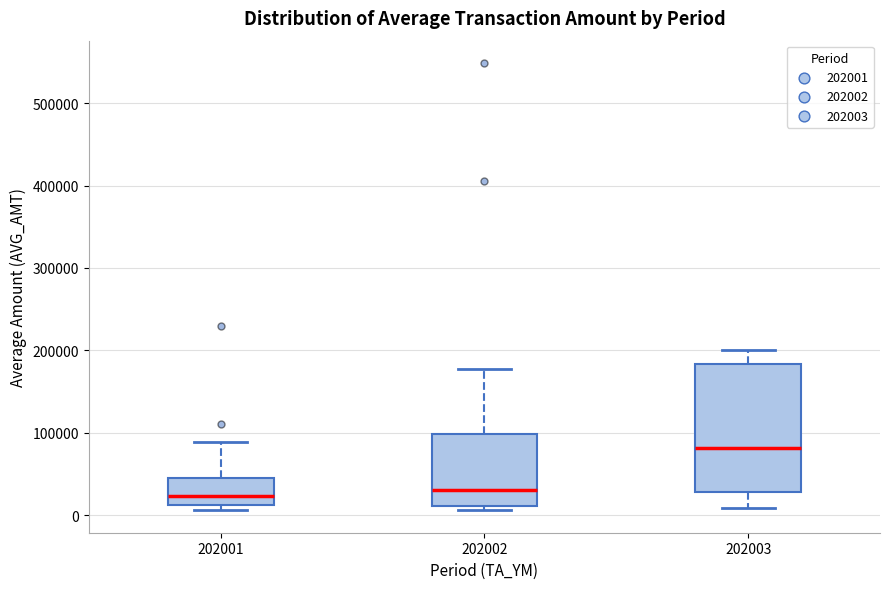

Which box has the highest median line?

202003